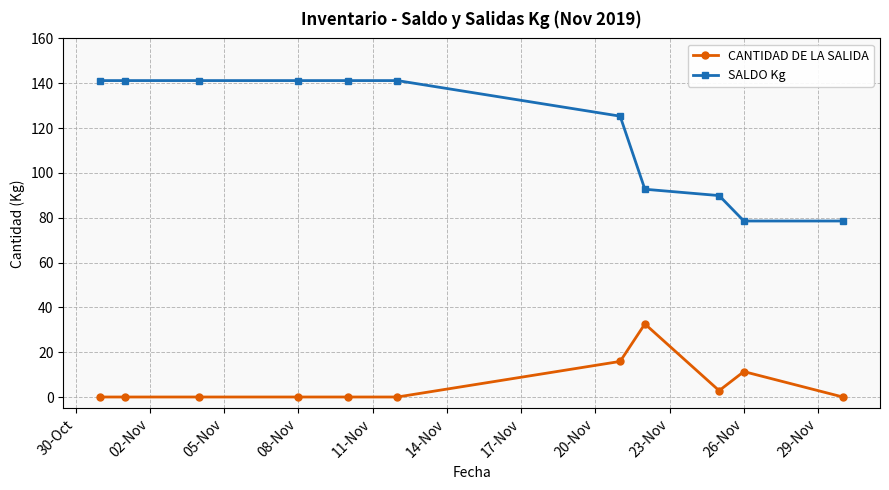

Which series has the widest spread of values?

SALDO Kg